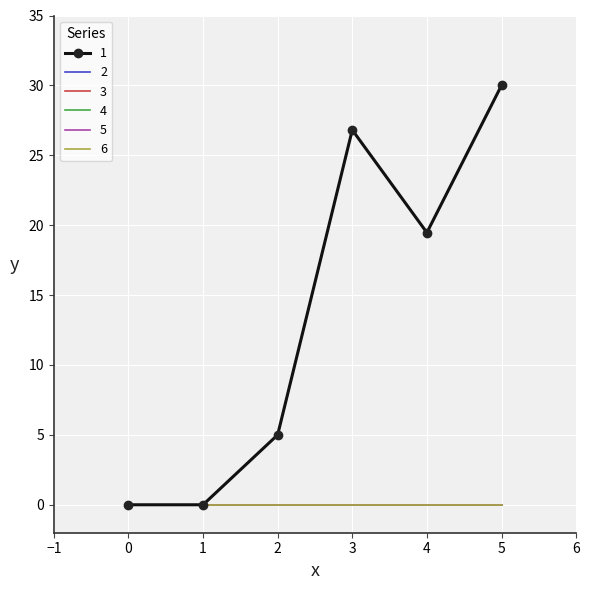

How many lines are shown in the chart?

6